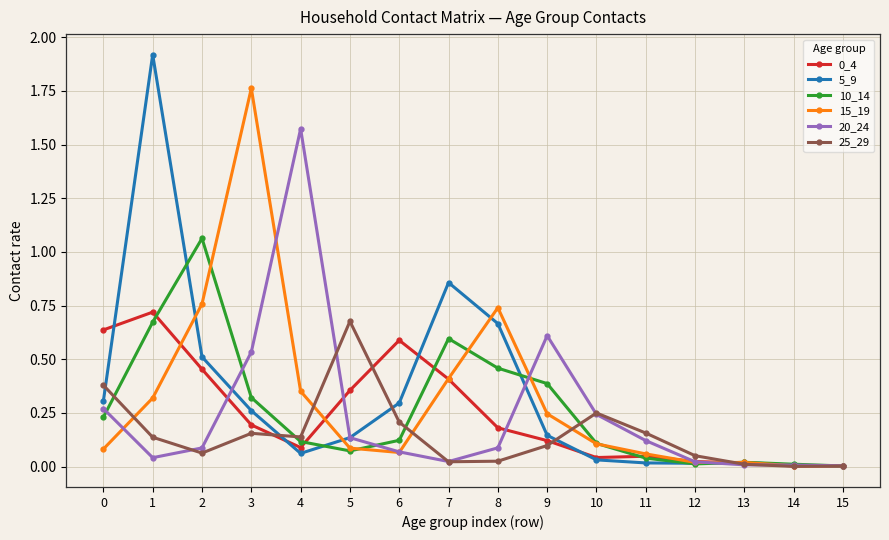

What is the maximum value for 5_9?

1.9